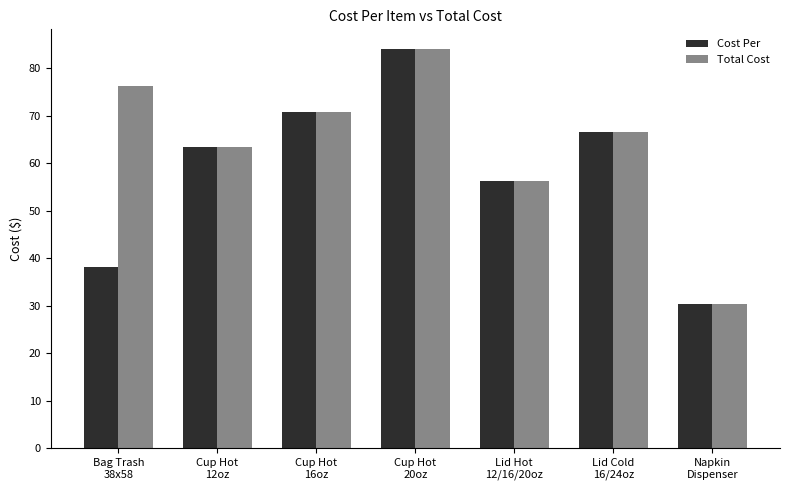

What is the sum of the Total Cost values at Cup Hot
16oz and Lid Hot
12/16/20oz?

127.1